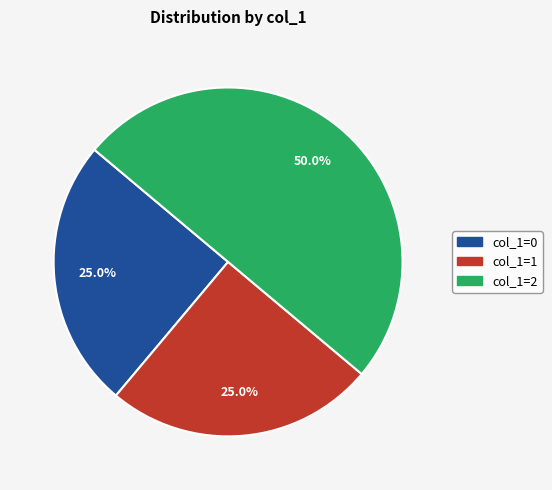

How many slices are in this pie chart?

3